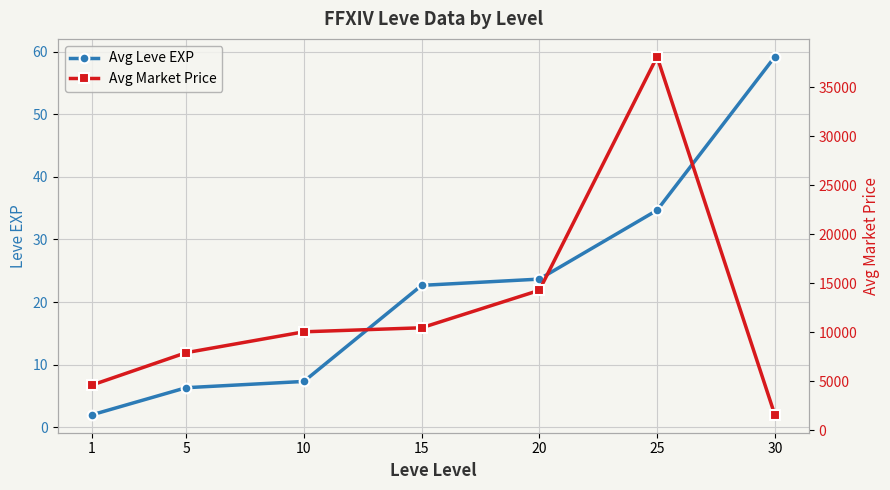

True or false: Avg Leve EXP and Avg Market Price intersect in this chart.

False